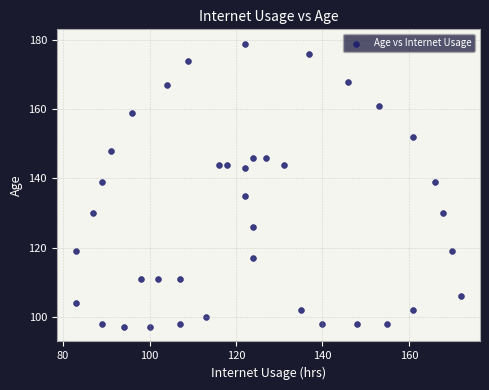

What is the range of X values (max minus min)?

89